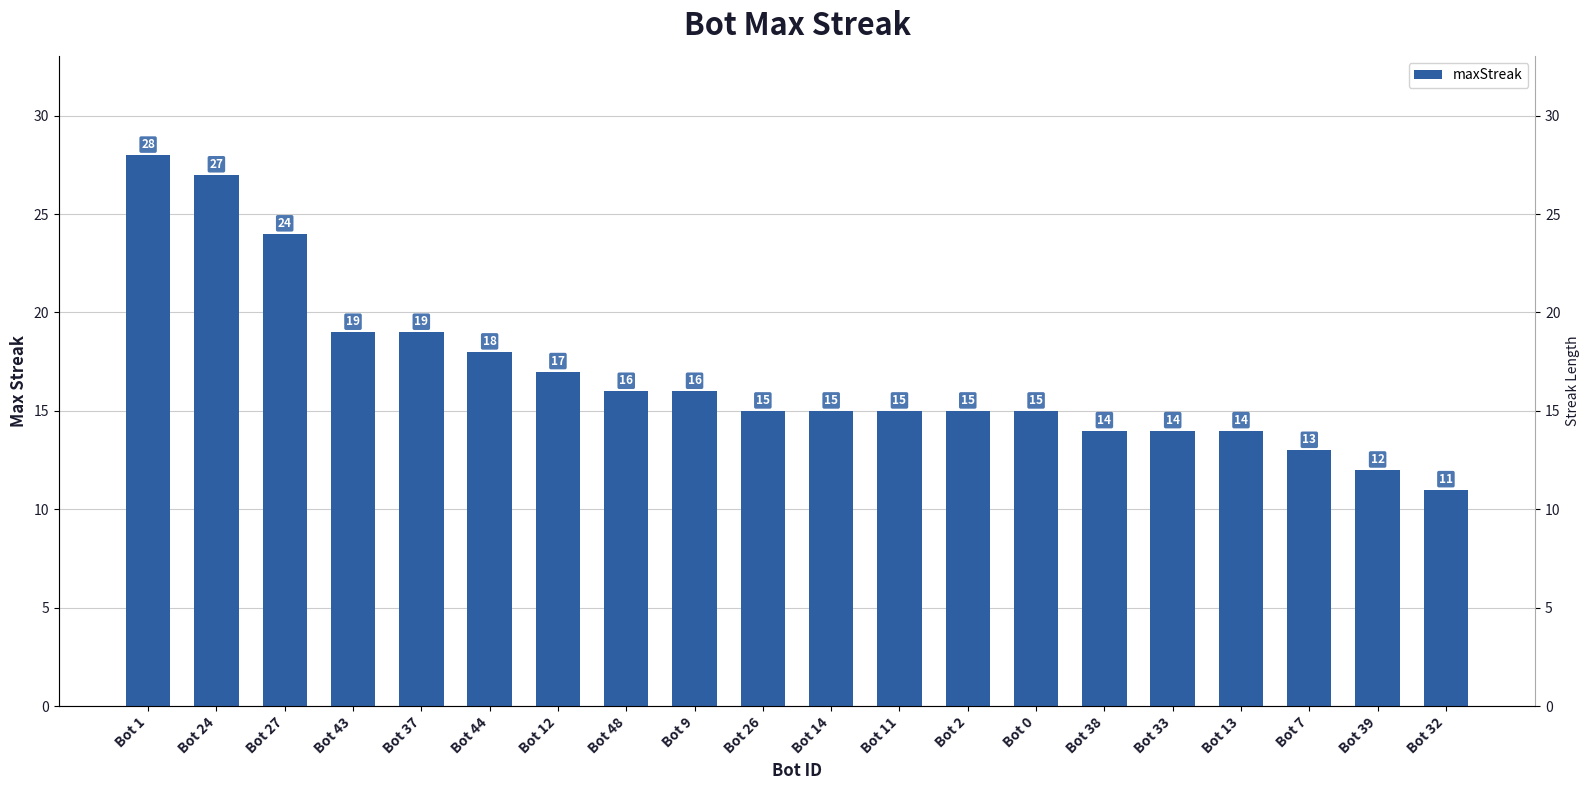

What is the approximate value at Bot 11, to the nearest 10?

20